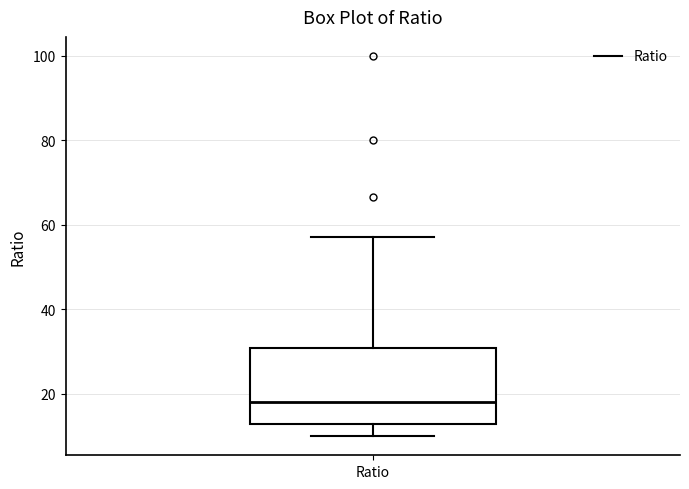

Transcribe this box plot: give where the median line is, the range the box spans, and where the two whiskers end, as read against the y-axis. The values are not printed on the chart, so give them approximately, as read against the axis.

median 18, box 12 to 30, whiskers 10 to 58